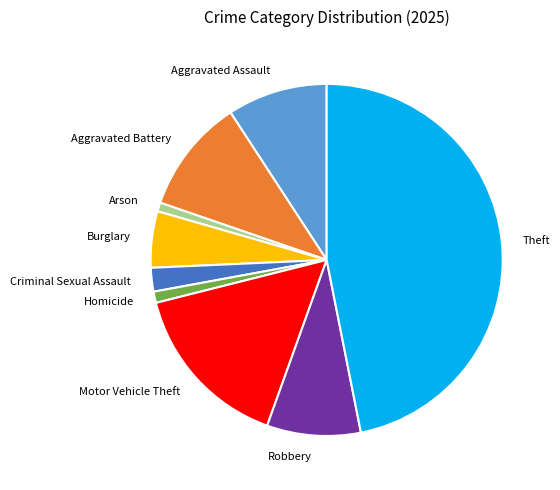

How many segments does this pie chart have?

9